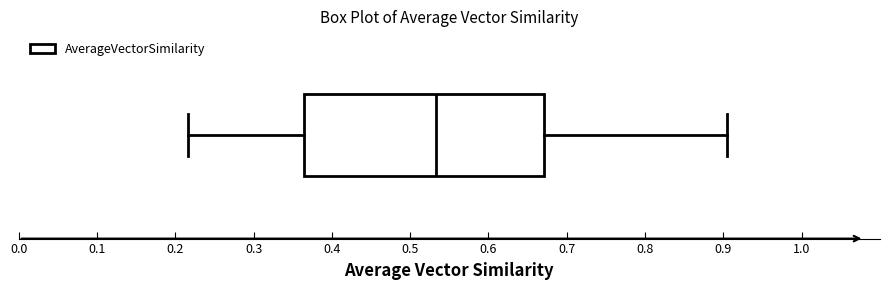

Read this box plot against the x-axis: the position of the median line, the range covered by the box, and the ends of both whiskers. The values are not printed on the chart, so give them approximately, as read against the axis.

median 0.53, box 0.36 to 0.67, whiskers 0.22 to 0.90